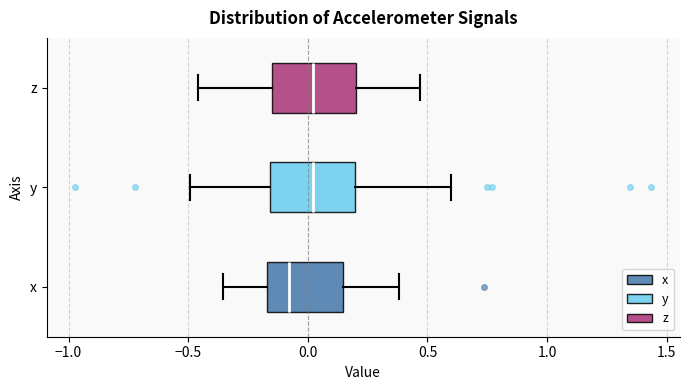

Where does the left whisker of the box for y end on the x-axis? The values are not printed on the chart, so give them approximately, as read against the axis.

-0.50